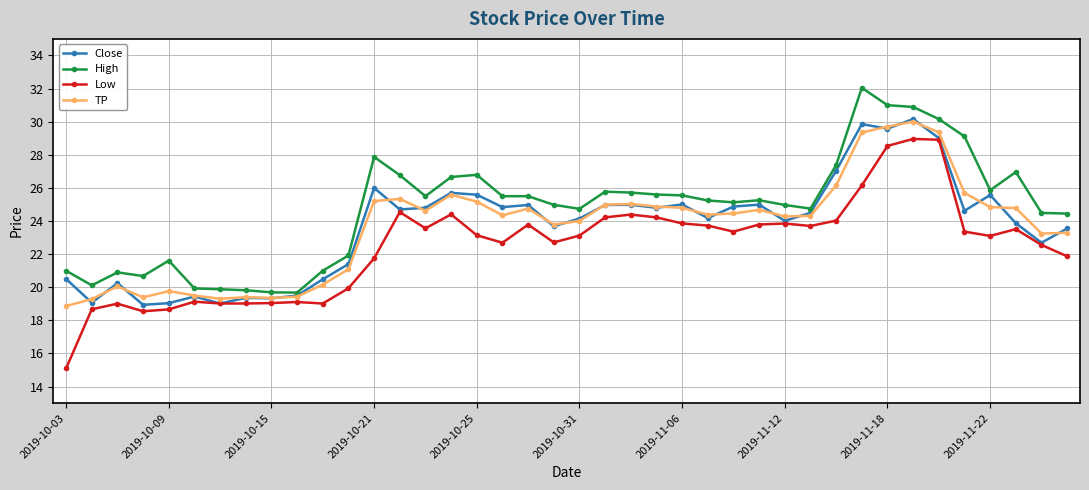

What is the minimum value shown in the chart?

15.1